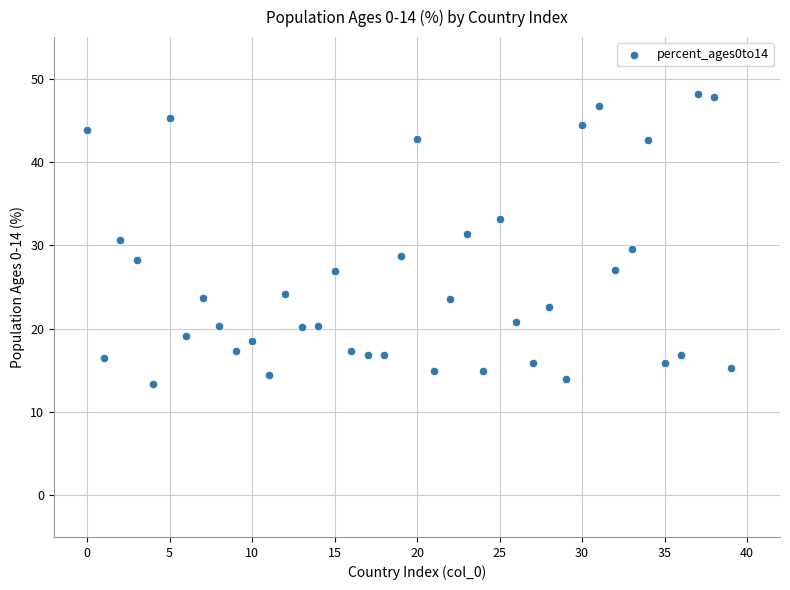

What is the range of Y values (max minus min)?

34.9